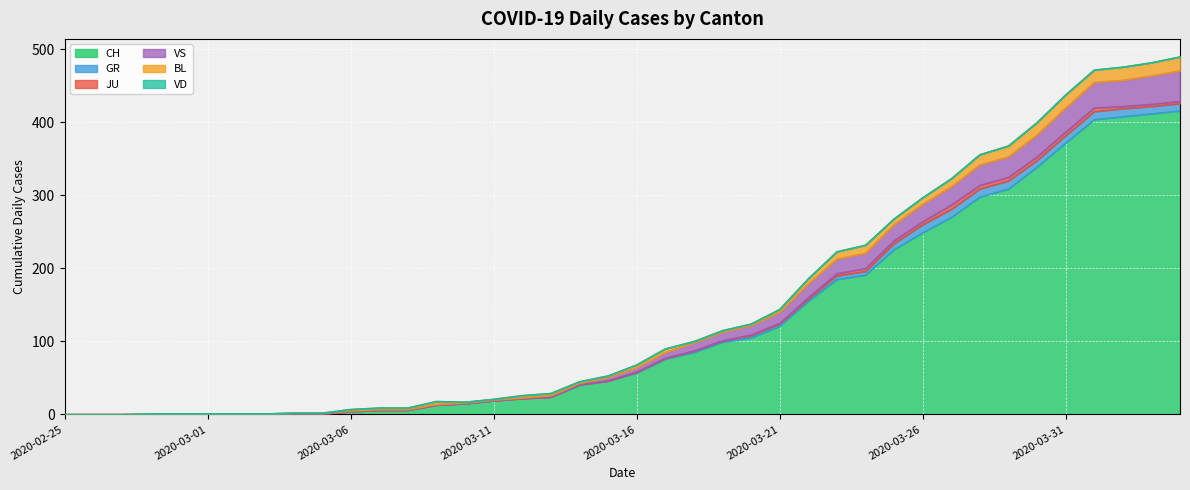

The JU series shows 3 at 2020-04-01. True or false?

False